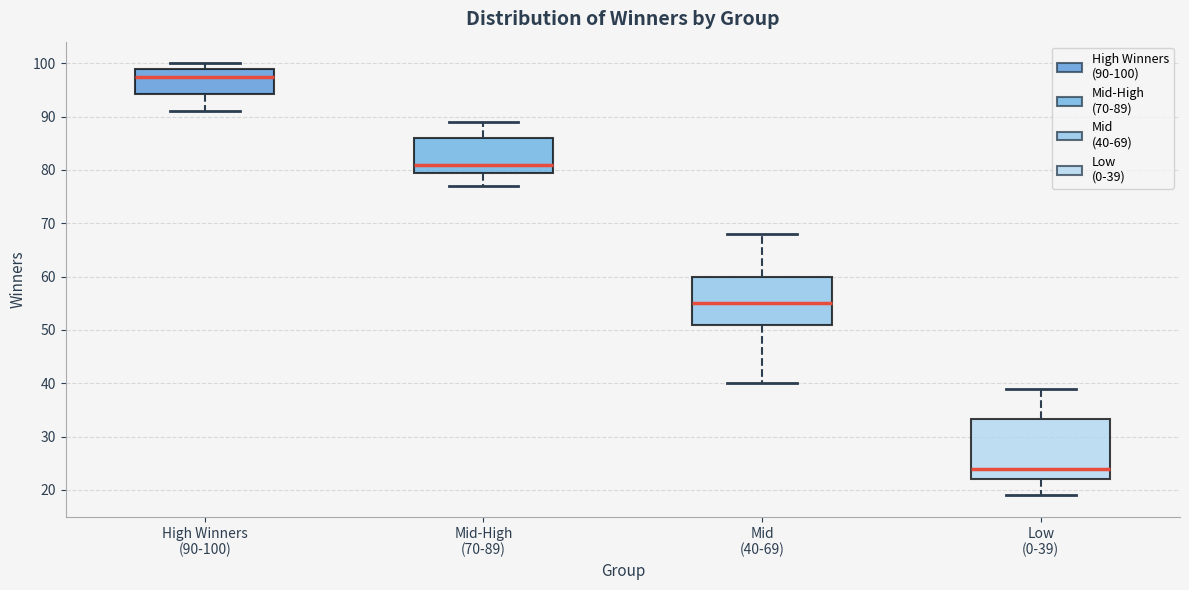

Reading left to right, read every box against the y-axis: the position of its median line, the range the box covers, and the ends of its whiskers. The values are not printed on the chart, so give them approximately, as read against the axis.

High Winners (90-100): median 98, box 94 to 99, whiskers 91 to 100
Mid-High (70-89): median 81, box 80 to 86, whiskers 77 to 89
Mid (40-69): median 55, box 51 to 60, whiskers 40 to 68
Low (0-39): median 24, box 22 to 33, whiskers 19 to 39